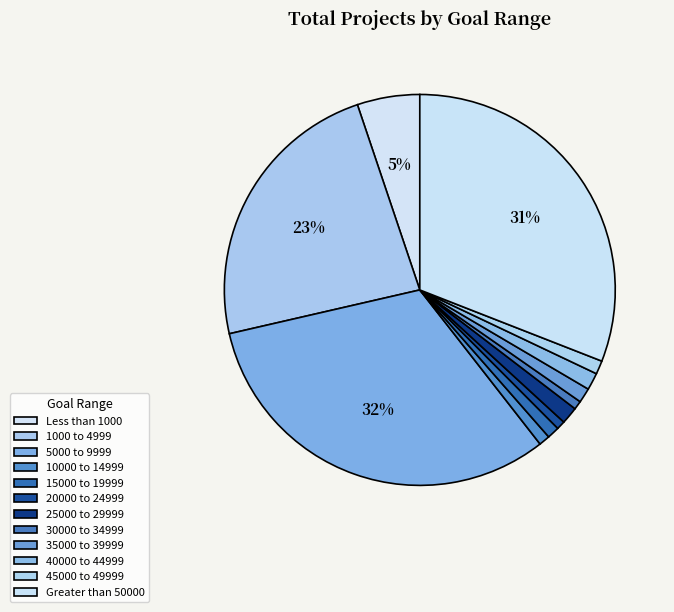

To the nearest percent, what percentage of the pie is 25000 to 29999?

1%